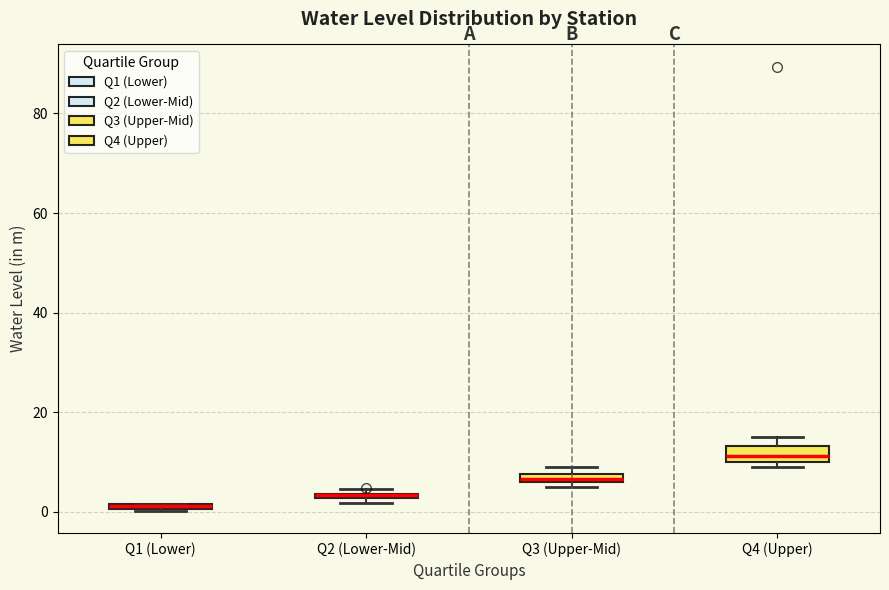

Where is the upper edge of the box for Q3 (Upper-Mid) on the y-axis? The values are not printed on the chart, so give them approximately, as read against the axis.

8